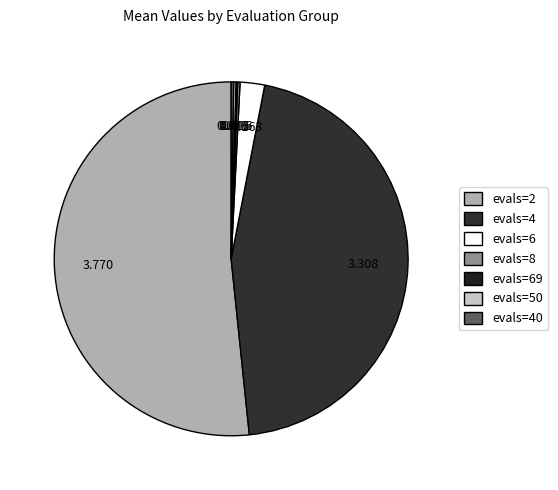

What is the change in value from evals=4 to evals=6?

-3.1